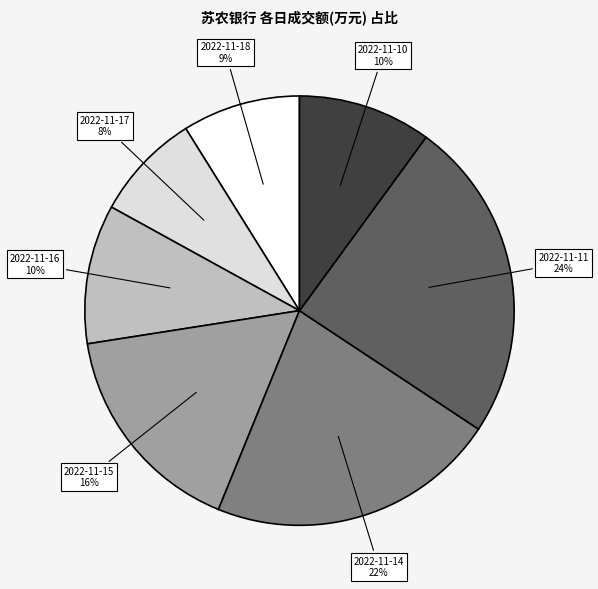

Does any single category account for the majority?

No